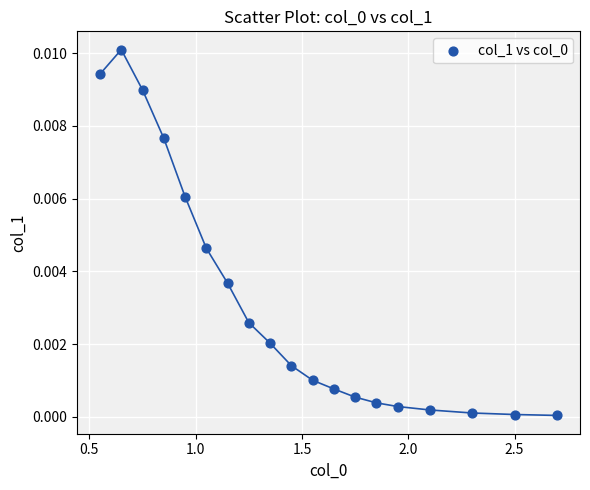

What is the range of X values (max minus min)?

2.2